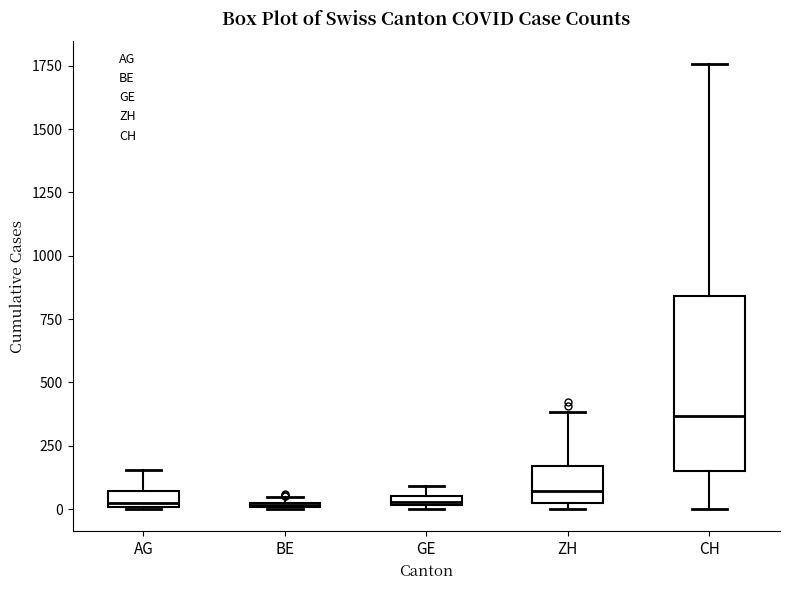

Comparing the boxes themselves (not the whiskers), which one is the tallest?

CH